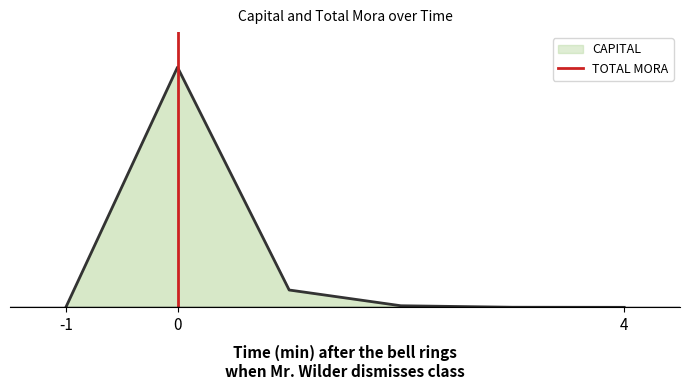

What is the sum of all values?

1